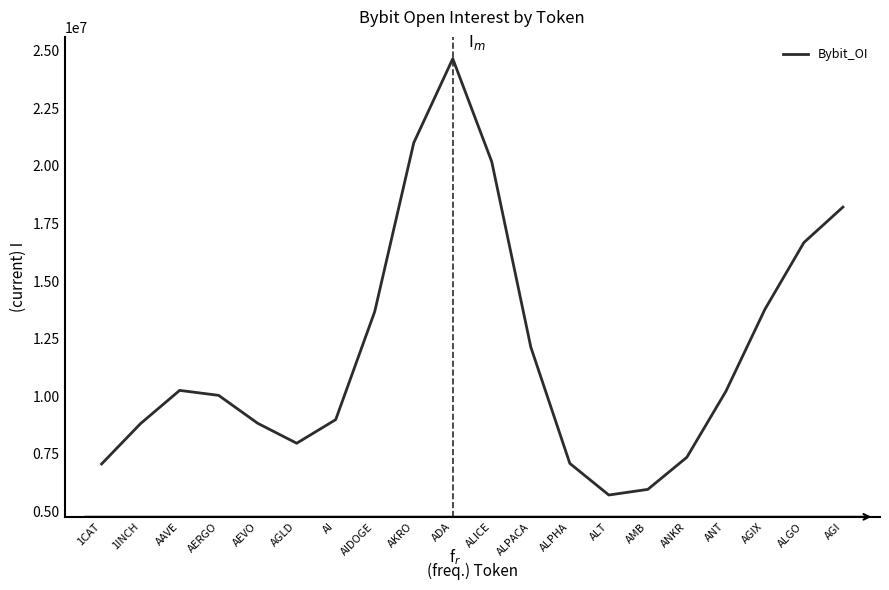

What is the minimum value shown in the chart?

5704382